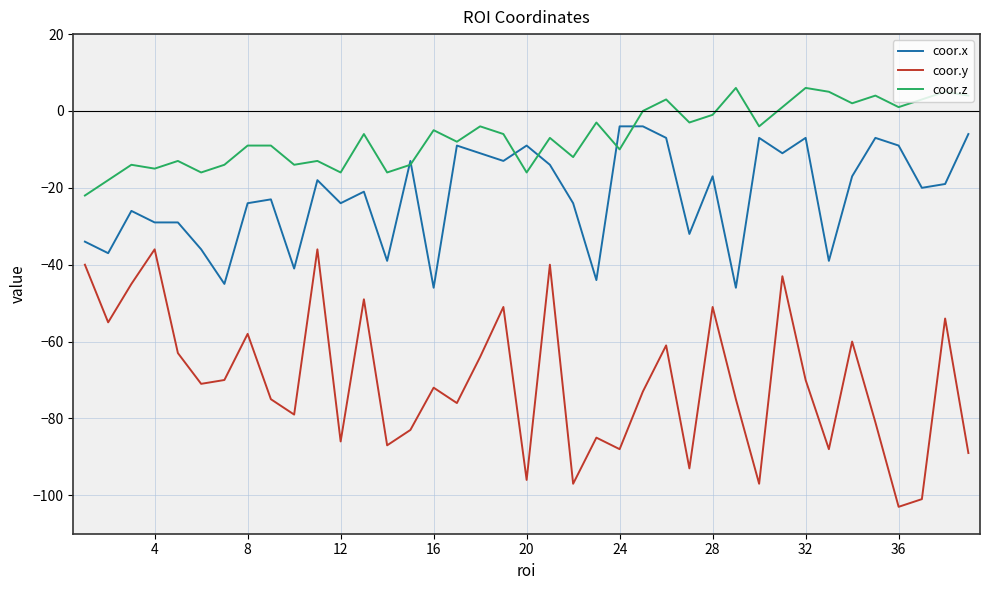

True or false: coor.x and coor.y cross at least once.

False